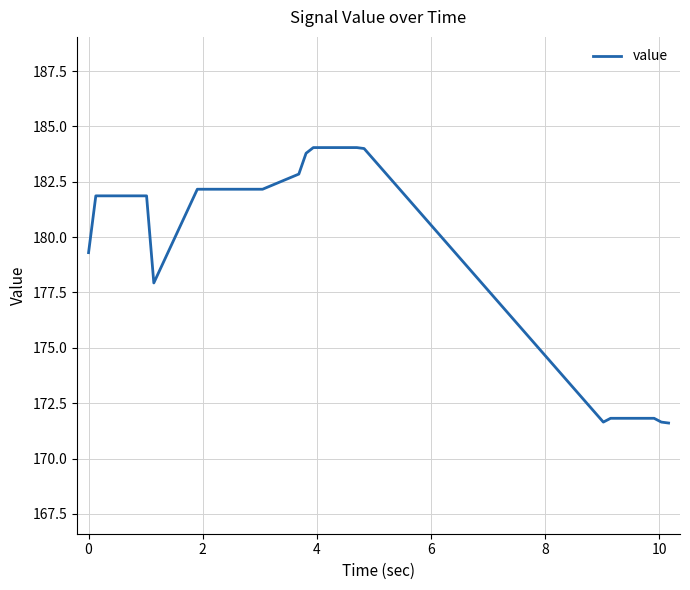

What is the difference between the maximum and minimum values?

12.4